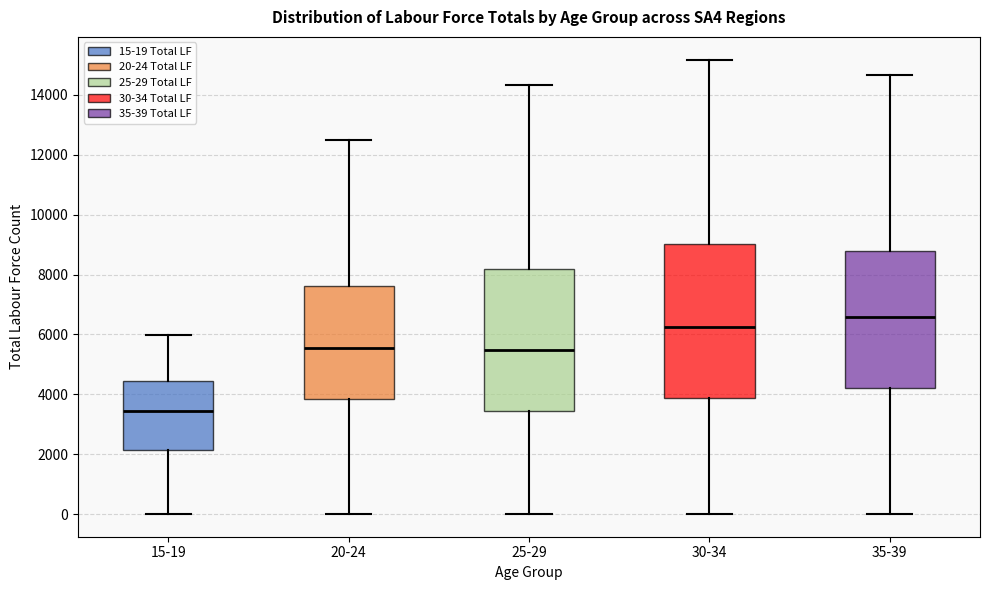

Reading left to right, read every box against the y-axis: the position of its median line, the range the box covers, and the ends of its whiskers. The values are not printed on the chart, so give them approximately, as read against the axis.

15-19: median 3400, box 2200 to 4400, whiskers 0 to 6000
20-24: median 5600, box 3800 to 7600, whiskers 0 to 12600
25-29: median 5400, box 3400 to 8200, whiskers 0 to 14400
30-34: median 6200, box 3800 to 9000, whiskers 0 to 15200
35-39: median 6600, box 4200 to 8800, whiskers 0 to 14600